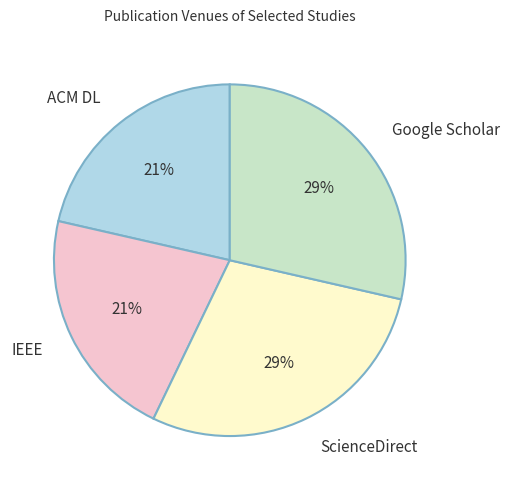

To the nearest percent, what percentage of the pie is ScienceDirect?

29%